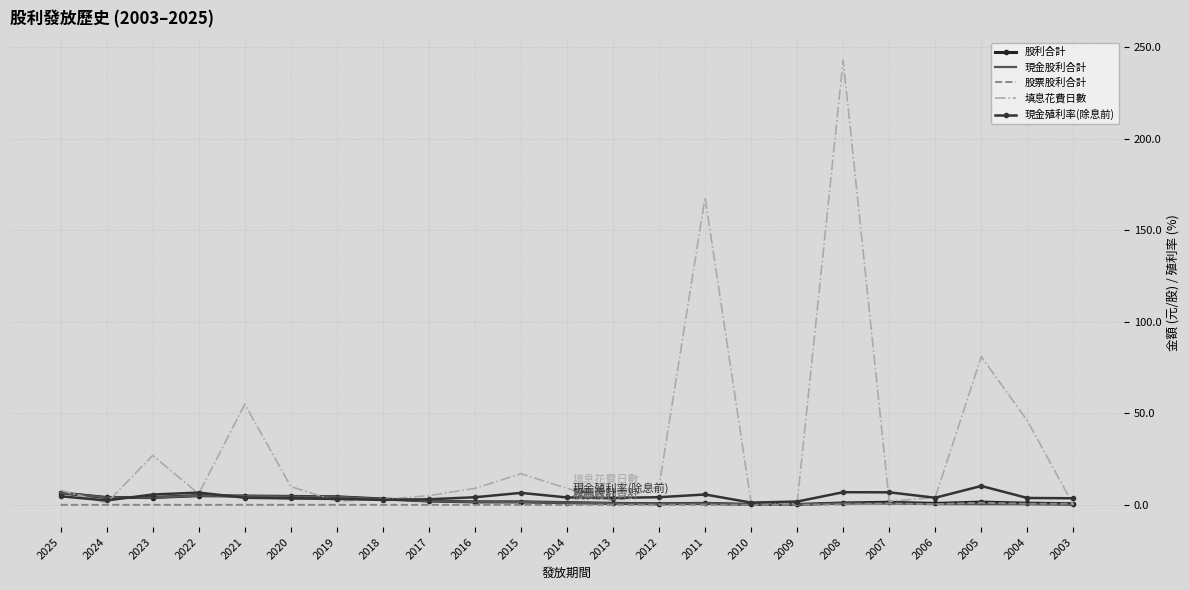

What is the difference between the 現金殖利率(除息前) values at 2003 and 2022?

3.1